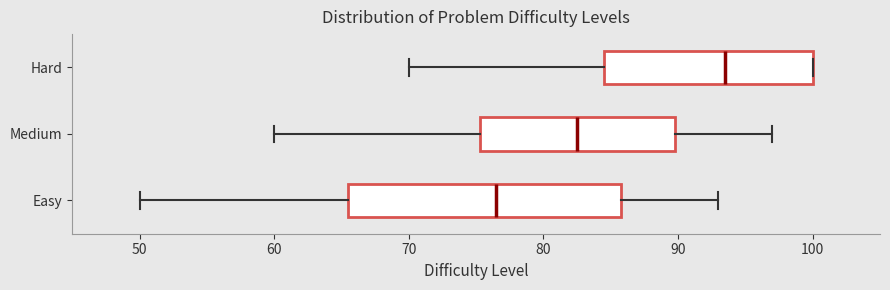

Reading bottom to top, read every box against the x-axis: the position of its median line, the range the box covers, and the ends of its whiskers. The values are not printed on the chart, so give them approximately, as read against the axis.

Easy: median 77, box 66 to 86, whiskers 50 to 93
Medium: median 83, box 75 to 90, whiskers 60 to 97
Hard: median 94, box 85 to 100, whiskers 70 to 100